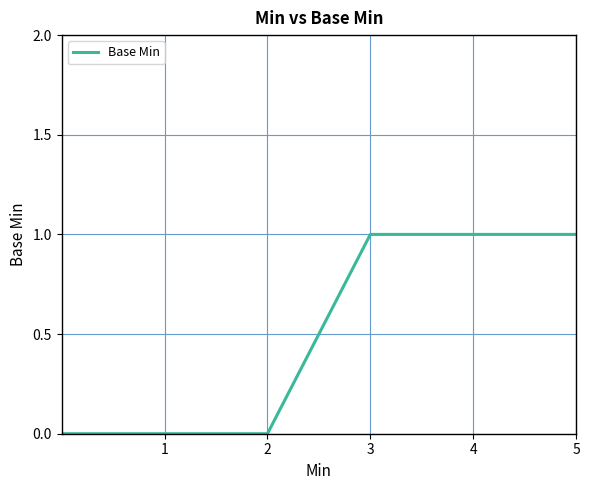

Does the chart display data point markers on the line(s)?

No